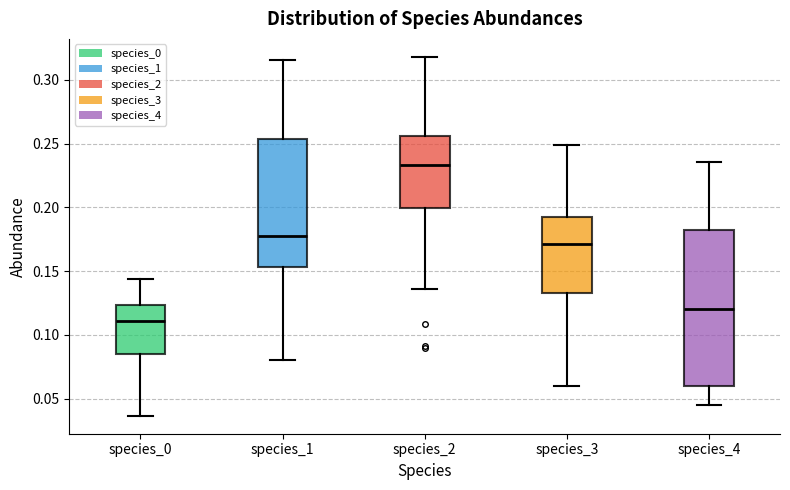

Reading left to right, transcribe this box plot: for each box, give where its median line is, the range the box spans, and where its two whiskers end, as read against the y-axis. The values are not printed on the chart, so give them approximately, as read against the axis.

species_0: median 0.110, box 0.085 to 0.125, whiskers 0.035 to 0.145
species_1: median 0.180, box 0.155 to 0.255, whiskers 0.080 to 0.315
species_2: median 0.235, box 0.200 to 0.255, whiskers 0.135 to 0.320
species_3: median 0.170, box 0.135 to 0.195, whiskers 0.060 to 0.250
species_4: median 0.120, box 0.060 to 0.180, whiskers 0.045 to 0.235